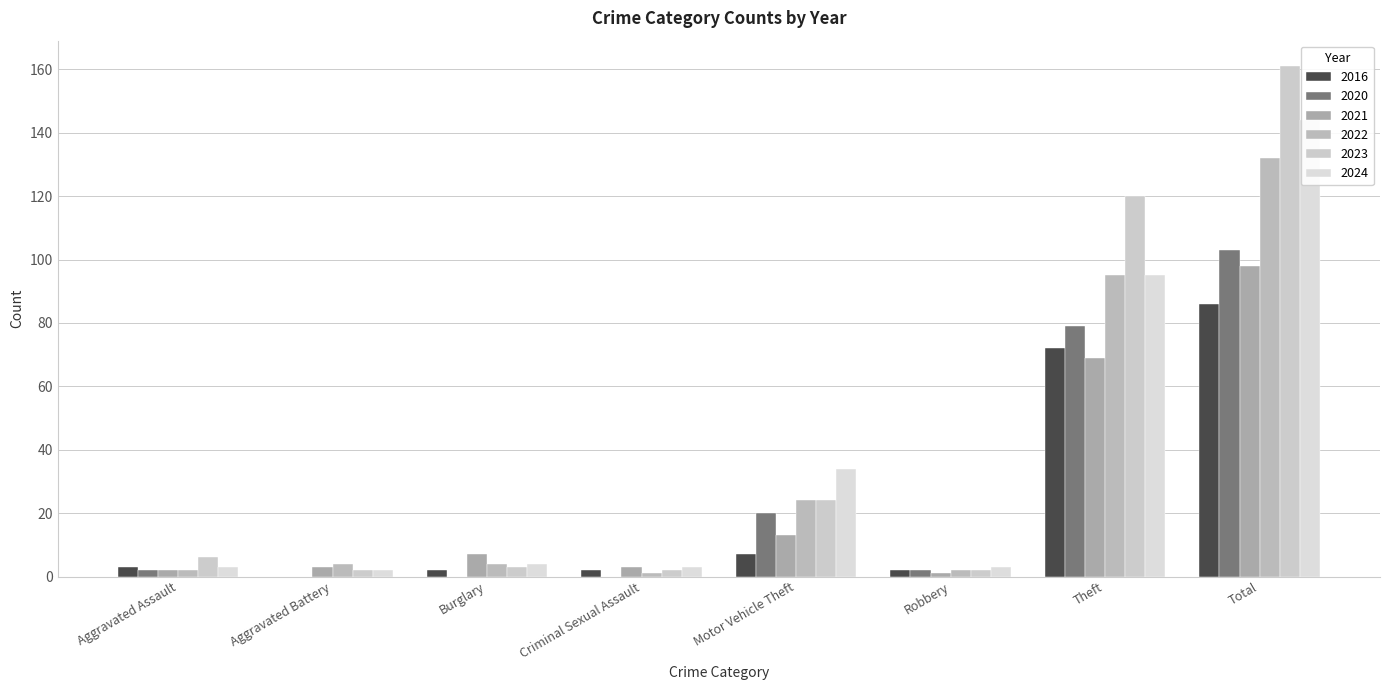

At which category is the sum across all series the highest?

Total